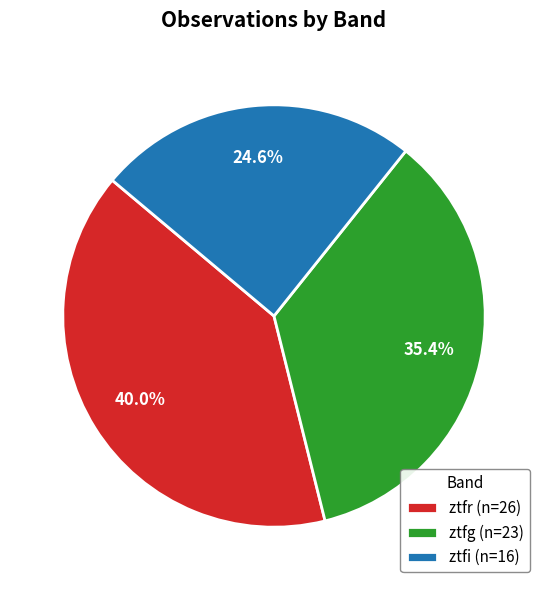

Does ztfg account for over 50% of the chart?

No